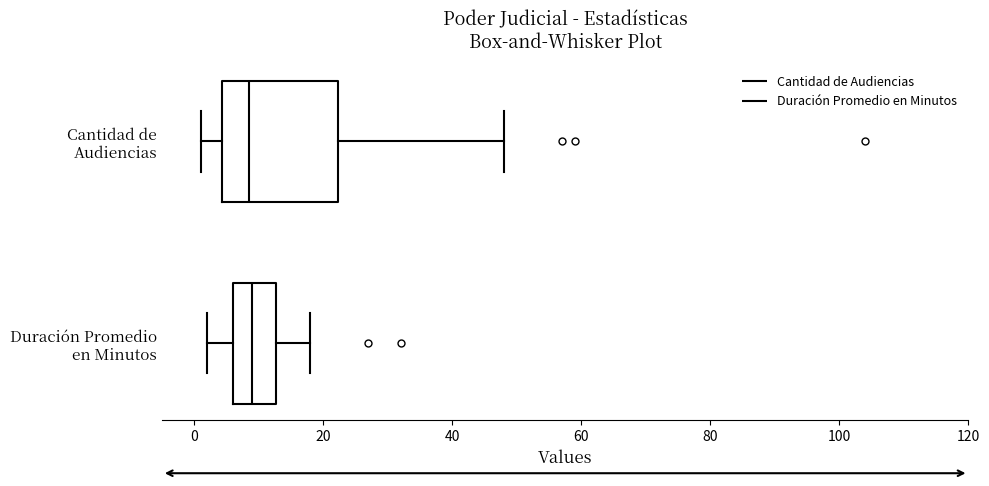

Reading bottom to top, transcribe this box plot: for each box, give where its median line is, the range the box spans, and where its two whiskers end, as read against the x-axis. The values are not printed on the chart, so give them approximately, as read against the axis.

Duración Promedio en Minutos: median 10, box 6 to 12, whiskers 2 to 18
Cantidad de Audiencias: median 8, box 4 to 22, whiskers 2 to 48